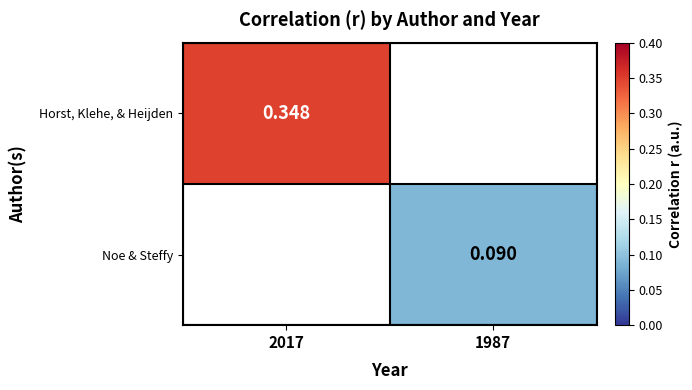

What is the greatest value displayed?

0.3